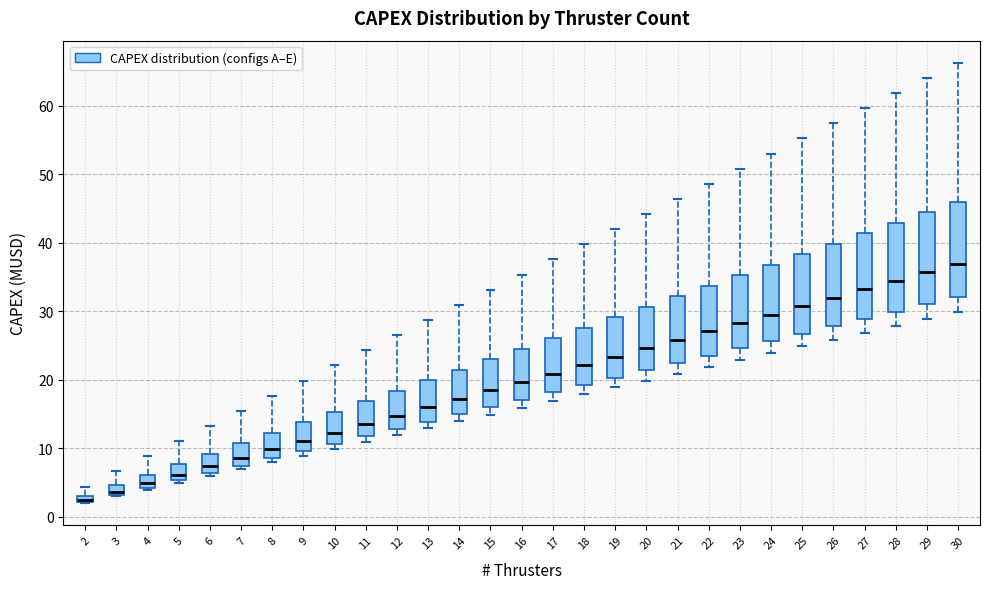

Where is the lower edge of the box at x = 9 on the y-axis? The values are not printed on the chart, so give them approximately, as read against the axis.

10